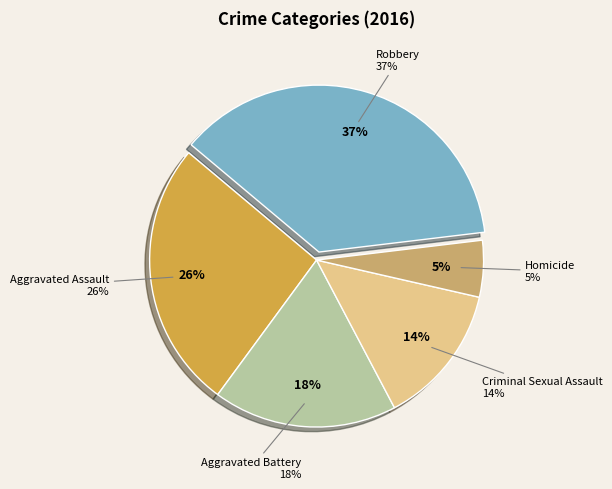

Is Aggravated Battery the majority of the pie?

No